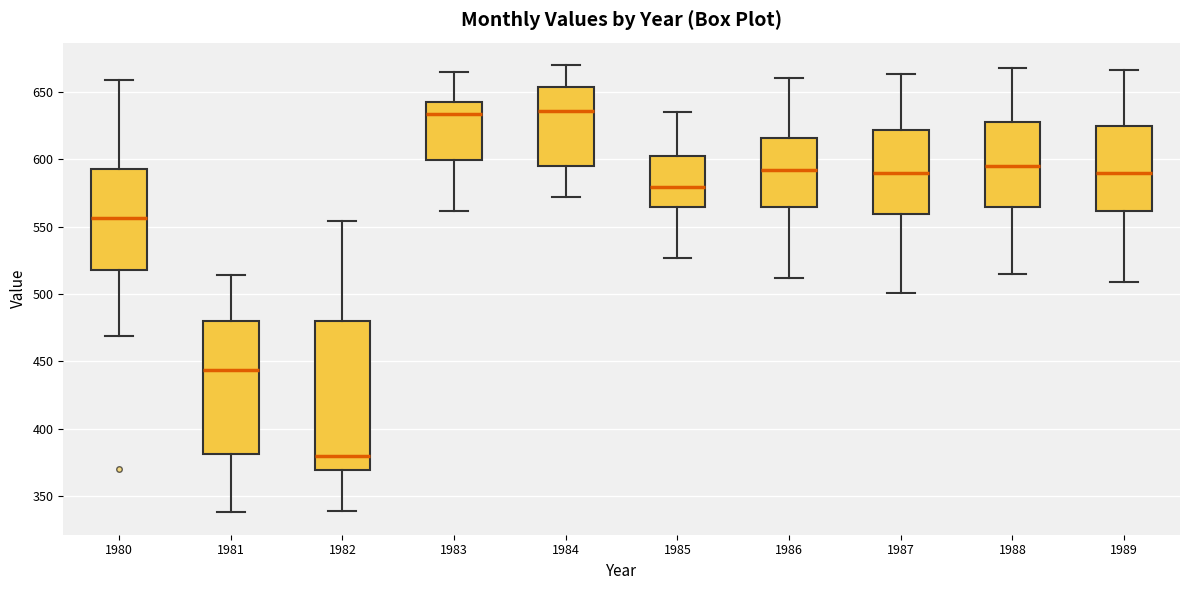

Where does the upper whisker of the box at x = 1985 end on the y-axis? The values are not printed on the chart, so give them approximately, as read against the axis.

635